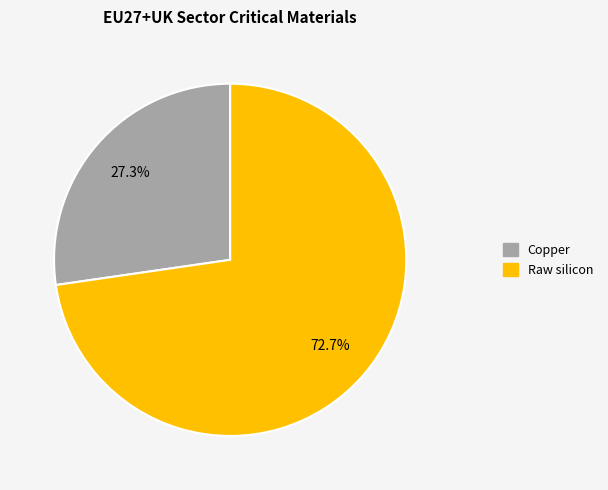

To the nearest percent, what is the average slice percentage?

50%